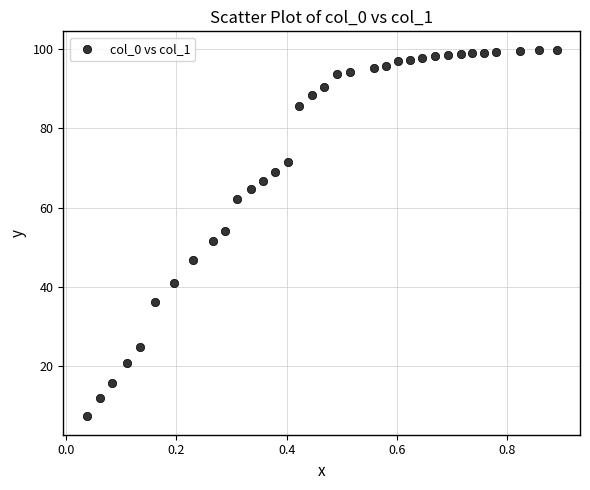

What is the range of Y values (max minus min)?

92.5